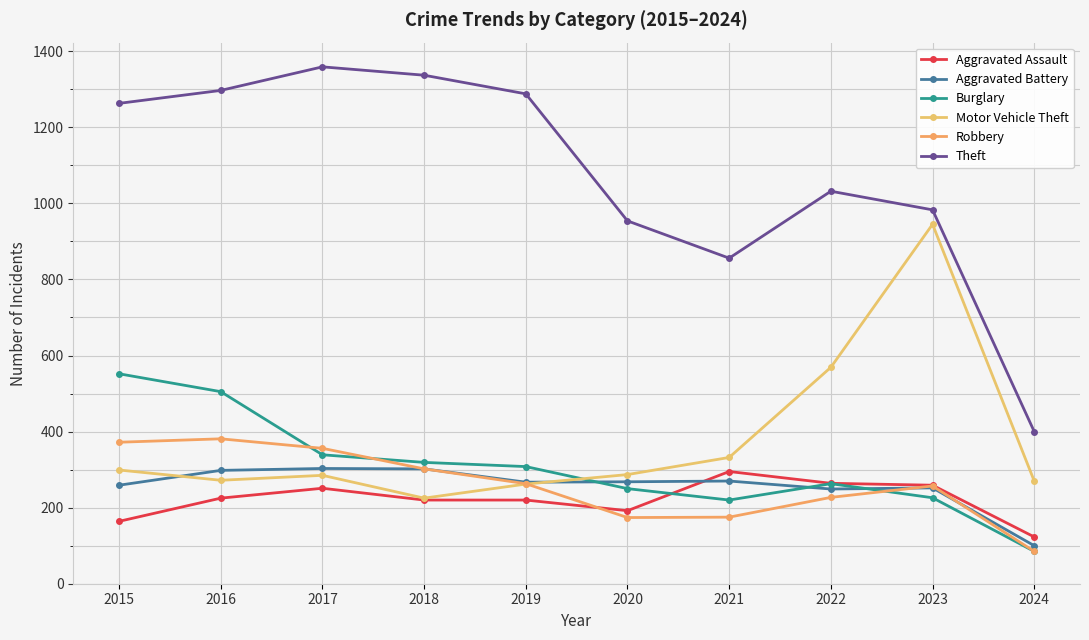

How many data points does each series have?

10